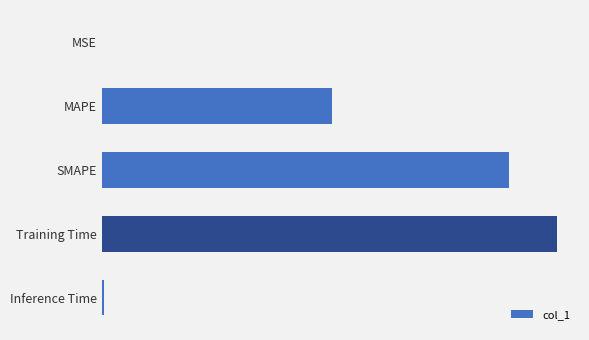

What is the greatest value displayed?

1.7